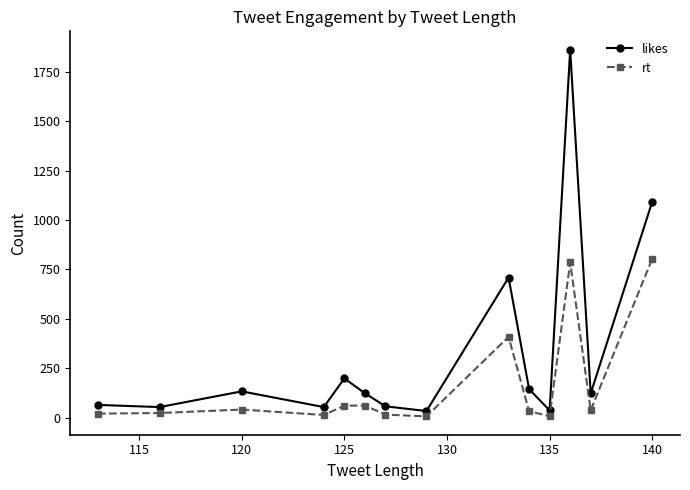

True or false: rt and likes intersect in this chart.

False